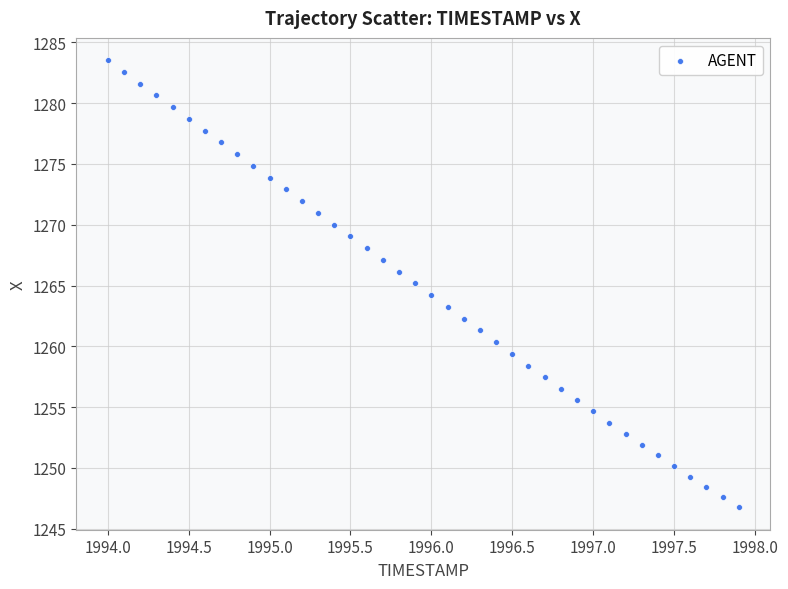

What is the range of X values (max minus min)?

3.9